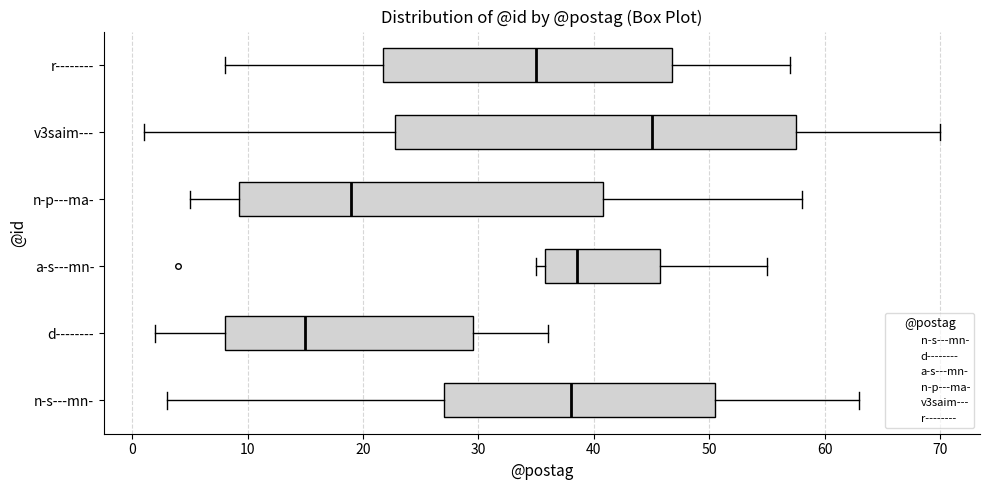

Reading bottom to top, read every box against the x-axis: the position of its median line, the range the box covers, and the ends of its whiskers. The values are not printed on the chart, so give them approximately, as read against the axis.

n-s---mn-: median 38, box 27 to 51, whiskers 3 to 63
d--------: median 15, box 8 to 30, whiskers 2 to 36
a-s---mn-: median 39, box 36 to 46, whiskers 35 to 55
n-p---ma-: median 19, box 9 to 41, whiskers 5 to 58
v3saim---: median 45, box 23 to 58, whiskers 1 to 70
r--------: median 35, box 22 to 47, whiskers 8 to 57